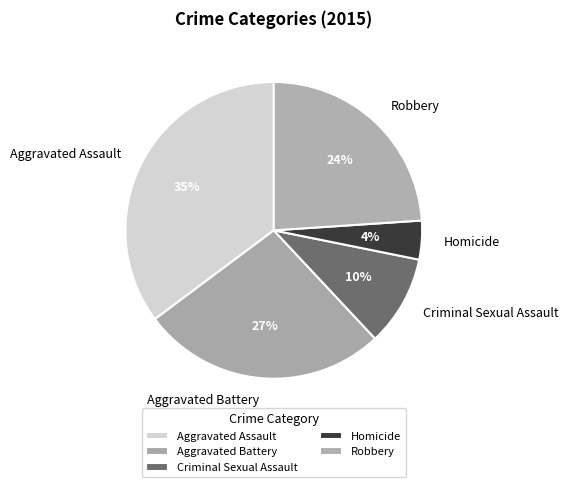

Between Criminal Sexual Assault and Aggravated Battery, which is larger?

Aggravated Battery